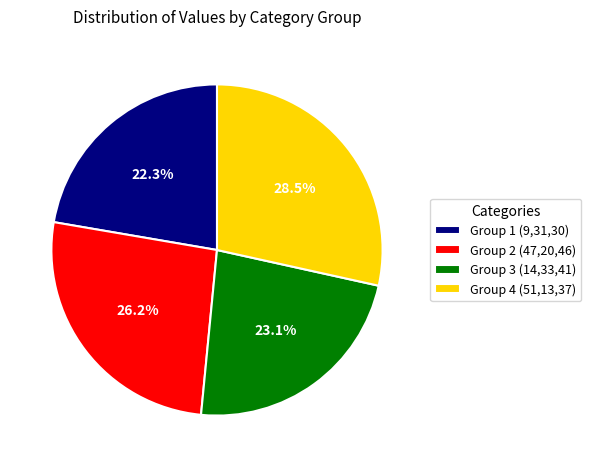

Does Group 4 (51,13,37) account for over 50% of the chart?

No